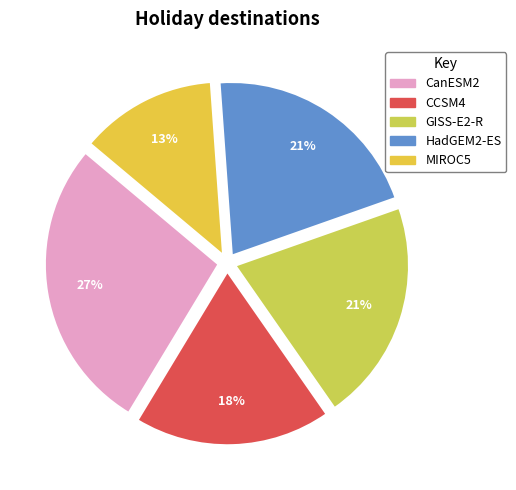

How many slices are in this pie chart?

5